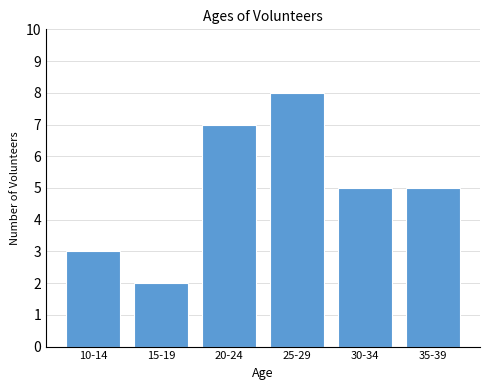

Reading left to right, list all the values displayed in this chart.

3	2	7	8	5	5